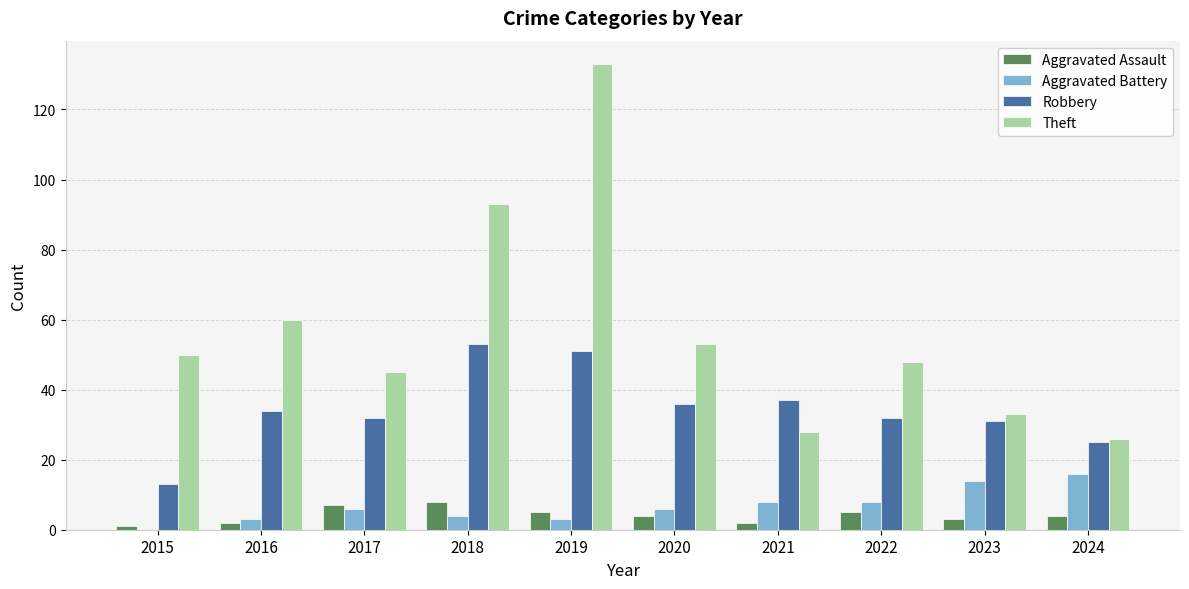

What is the sum of the Theft values at 2019 and 2024?

159